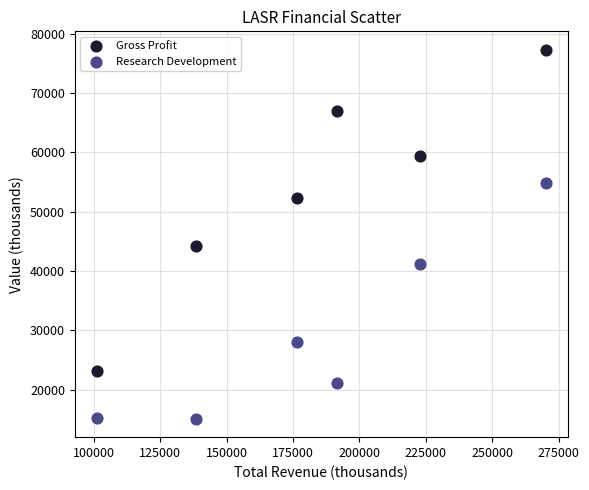

Which series contains the highest Y value?

Gross Profit